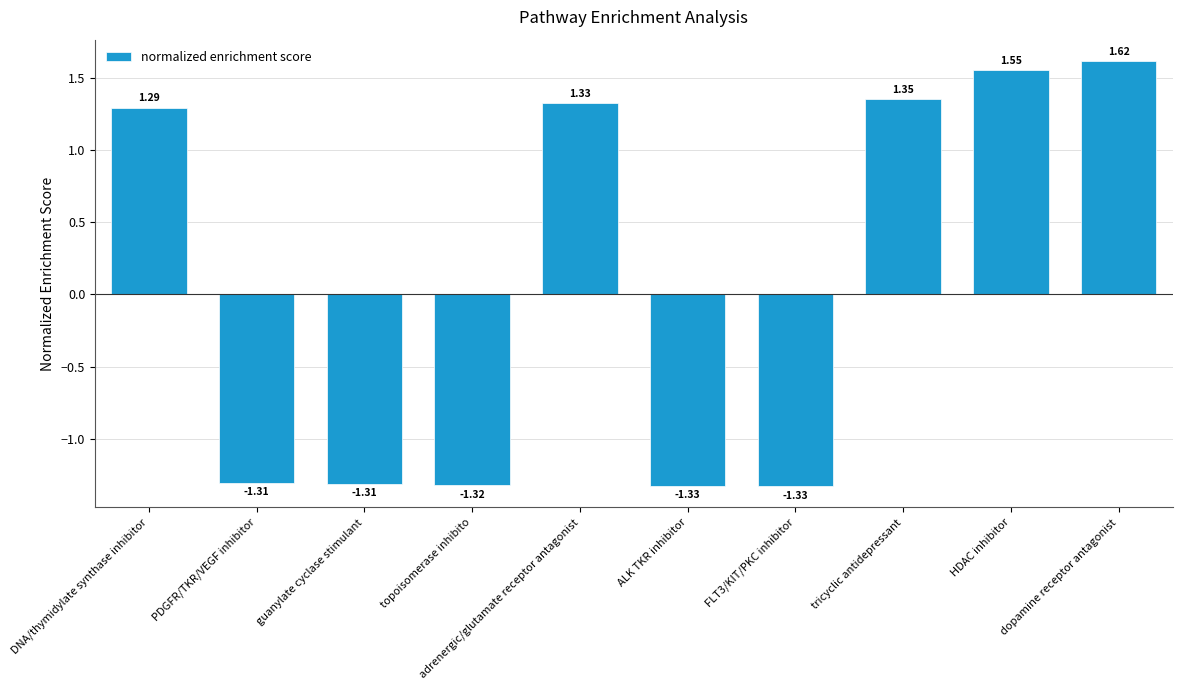

What is the label of the 6th bar from the left?

ALK TKR inhibitor